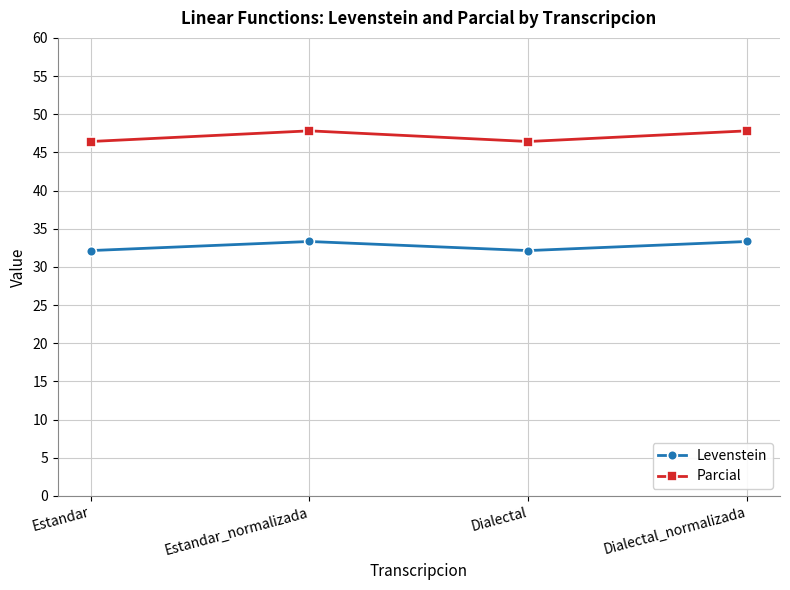

What is the minimum value shown in the chart?

32.1